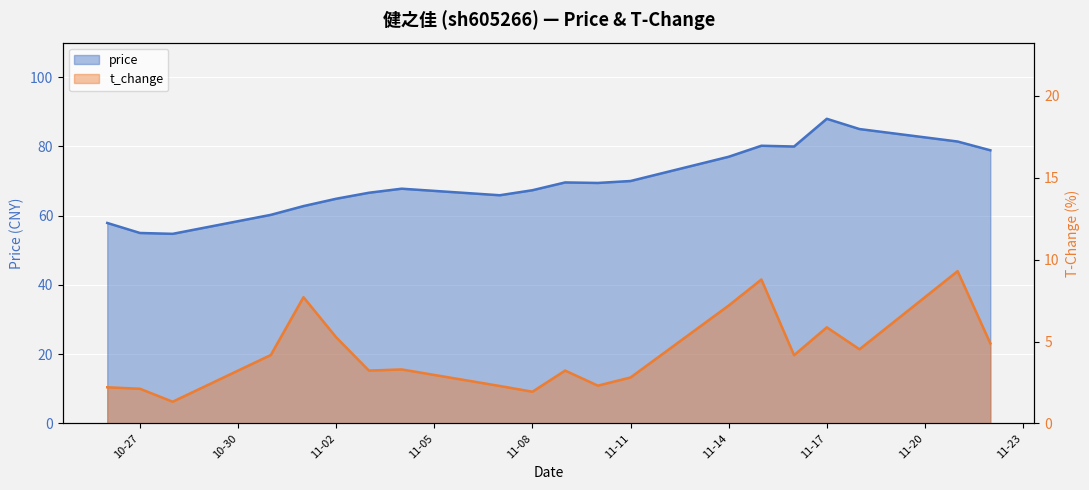

Rank the series by their average value, from highest to lowest.

price, t_change